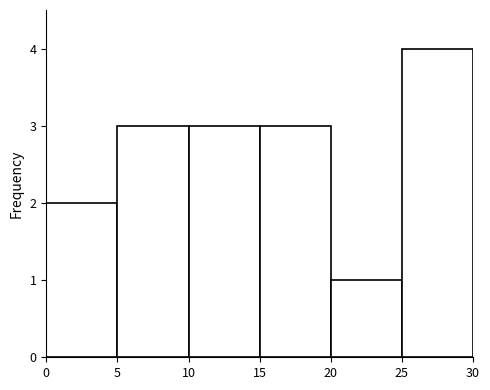

How tall is the bar that spans 0 to 5 on the x-axis? The values are not printed on the chart, so give them approximately, as read against the axis.

2